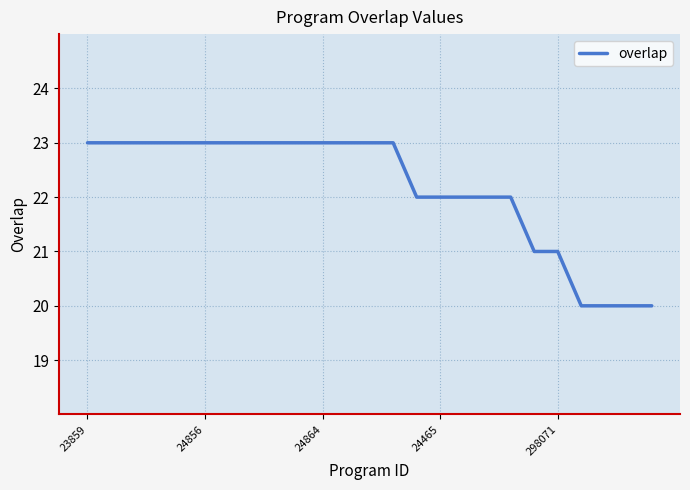

What is the average value?

22